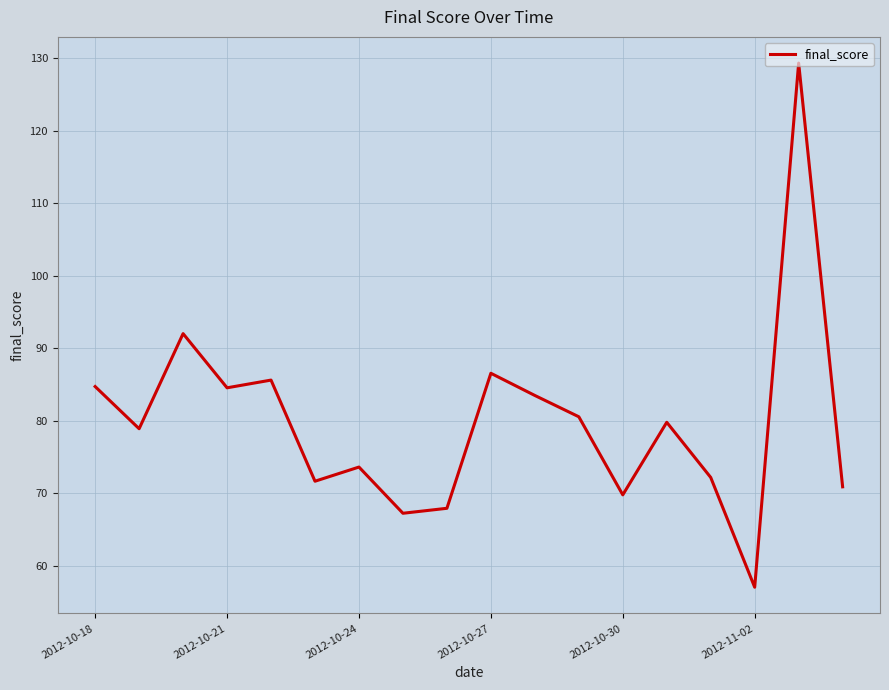

What is the difference between the maximum and minimum values?

72.4